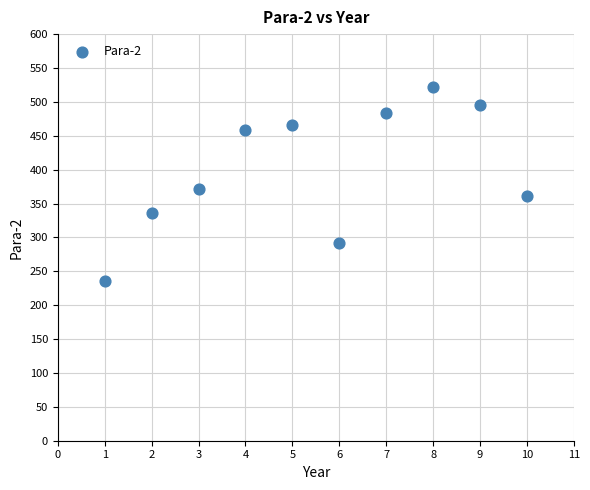

What Y value in the scatter plot is closest to 378?

370.8